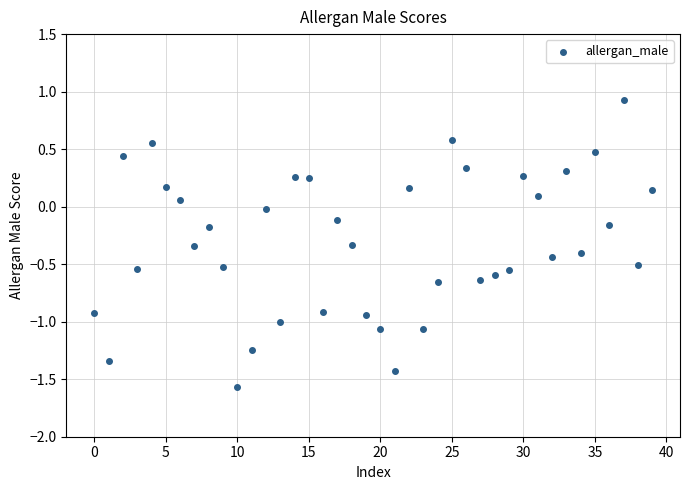

What is the range of Y values (max minus min)?

2.5